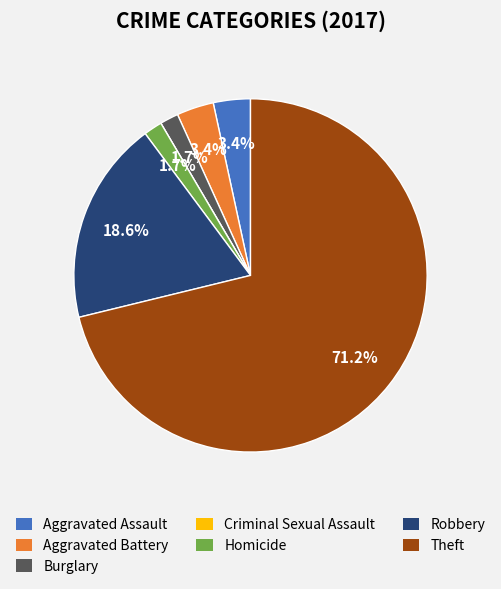

What is the majority slice?

Theft